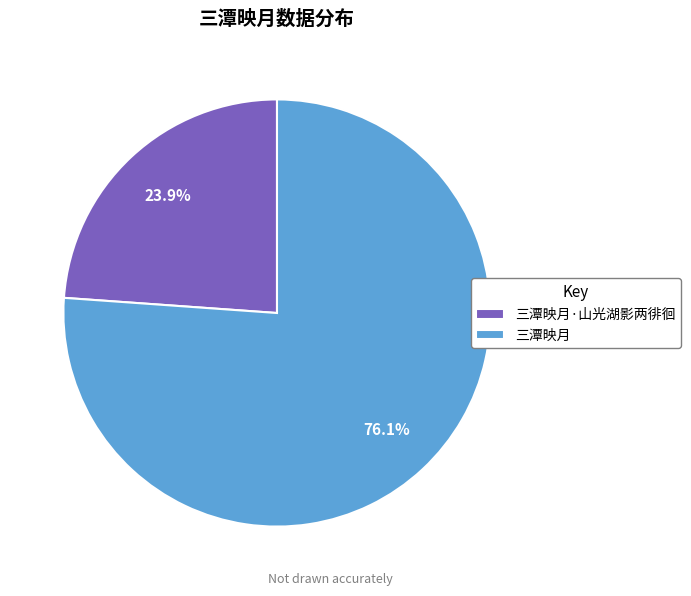

Is the sum of 三潭映月·山光湖影两徘徊 and 三潭映月 greater than half?

Yes